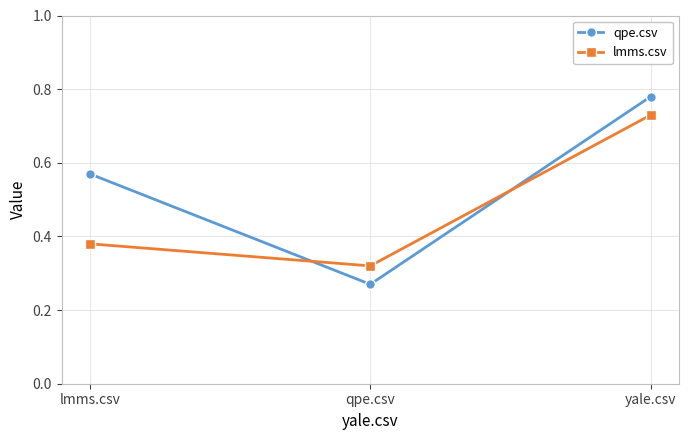

At which category does the chart reach its minimum across all series?

qpe.csv